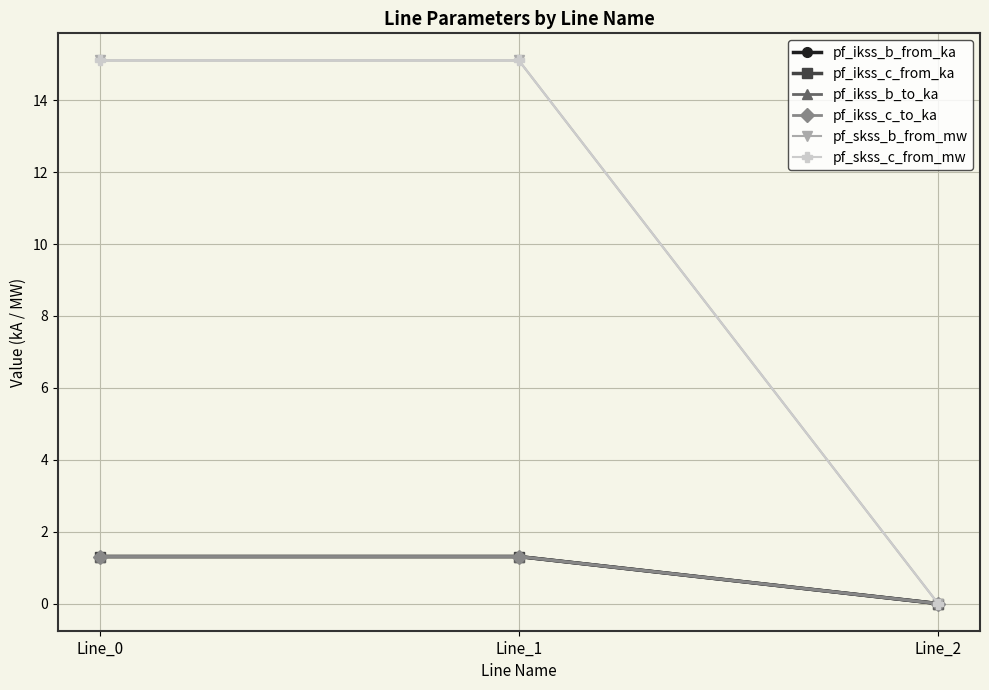

What is the sum of all pf_skss_b_from_mw values?

30.2